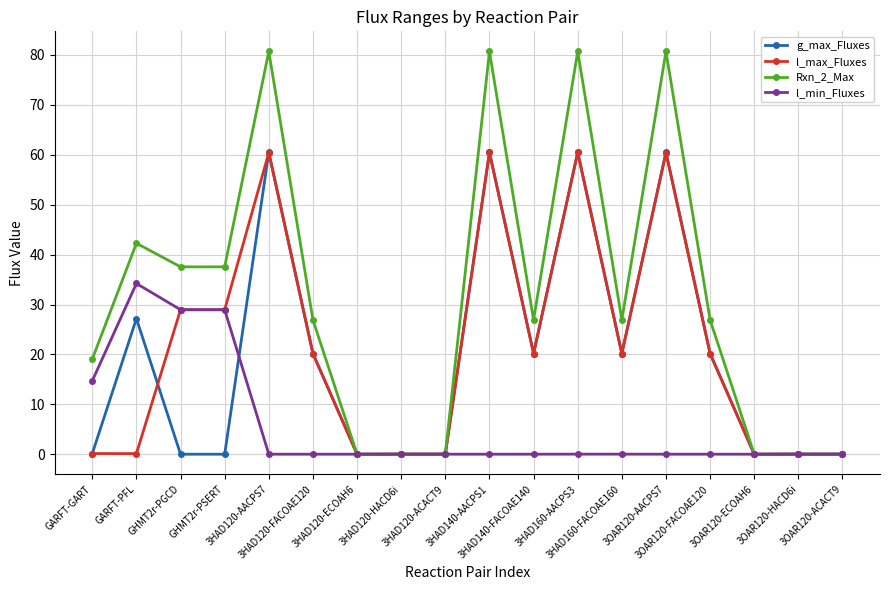

The value of l_min_Fluxes at 3HAD120-AACPS7 is 0.0. True or false?

True